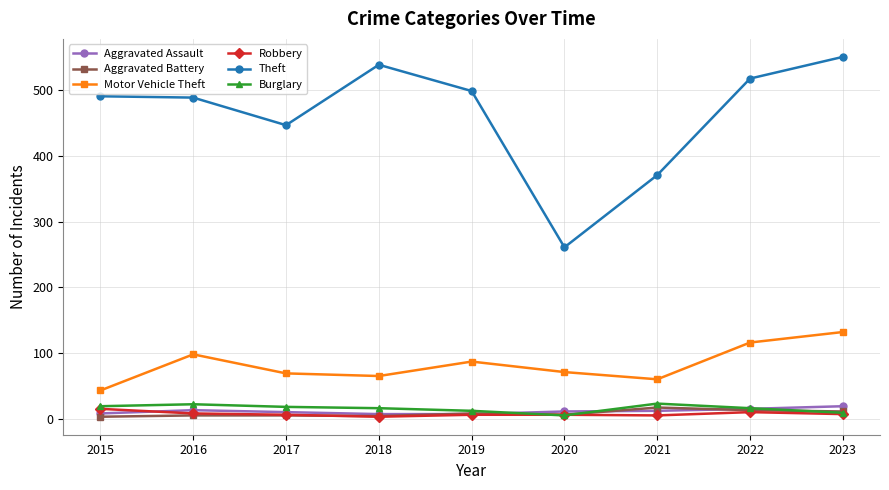

True or false: Motor Vehicle Theft has a value of 65 at 2018.

True